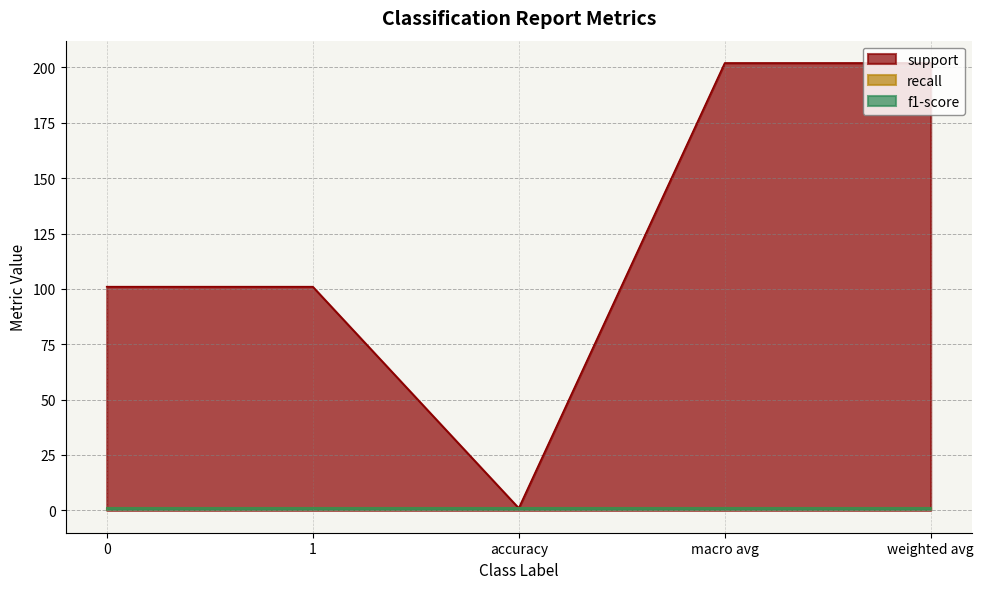

True or false: f1-score has more than 2 points higher than both neighbors.

False